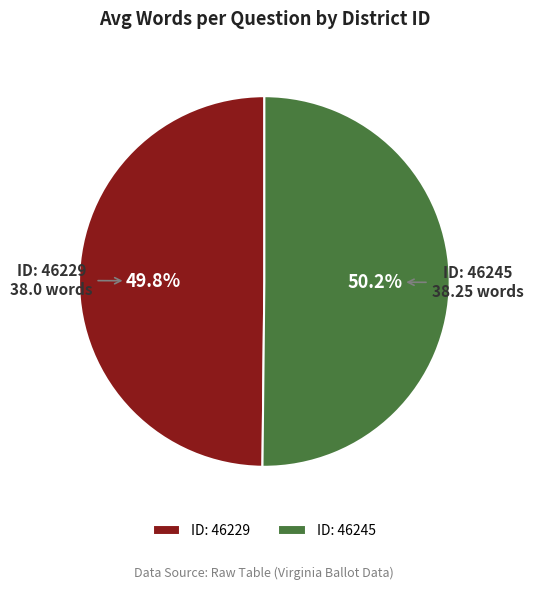

Approximately how many times larger is the value at ID: 46245 compared to ID: 46229?

1.0